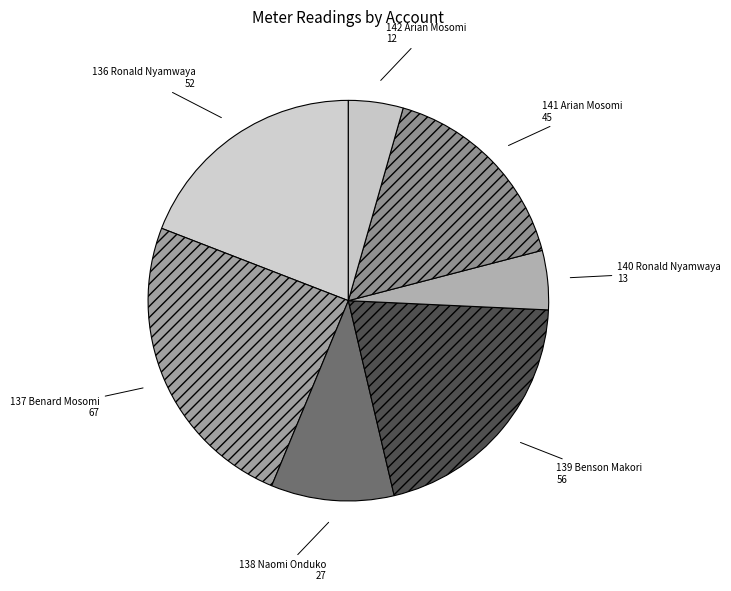

Between 139 Benson Makori and 140 Ronald Nyamwaya, which is larger?

139 Benson Makori